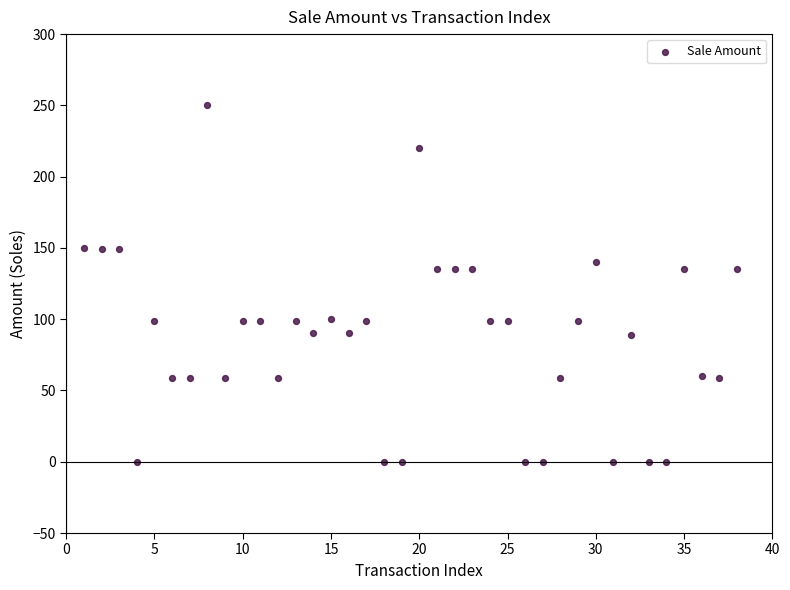

What is the range of Y values (max minus min)?

250